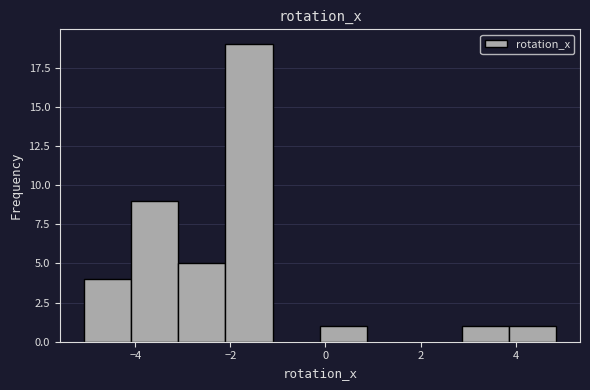

Reading left to right, transcribe this chart: for each bar, give the range it covers on the x-axis and its height. Neither the bar edges nor the heights are printed on the chart, so give them approximately, as read against the axes.

-5.0 to -4.0: 4
-4.0 to -3.2: 9
-3.2 to -2.2: 5
-2.2 to -1.2: 19
-1.2 to -0.2: 0
-0.2 to 0.8: 1
0.8 to 1.8: 0
1.8 to 2.8: 0
2.8 to 3.8: 1
3.8 to 4.8: 1